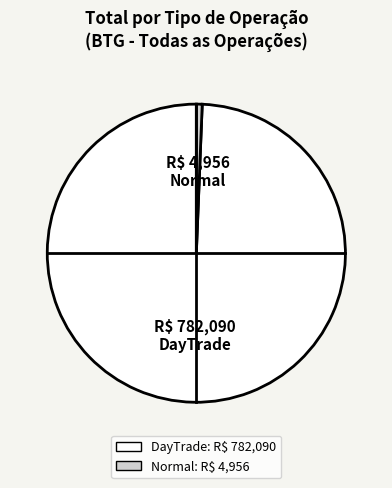

Does any single category account for the majority?

Yes